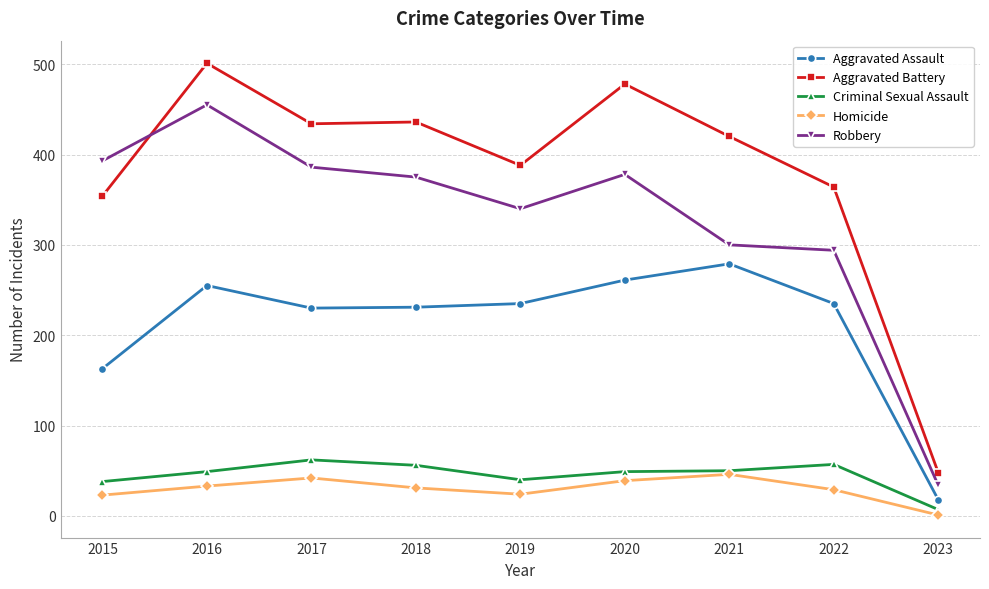

How many values in the Homicide series are below 31?

4